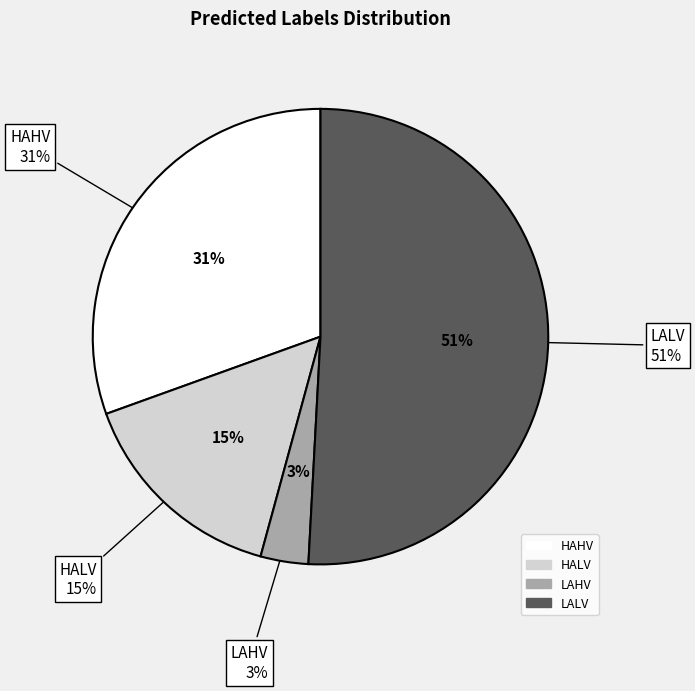

How many segments does this pie chart have?

4